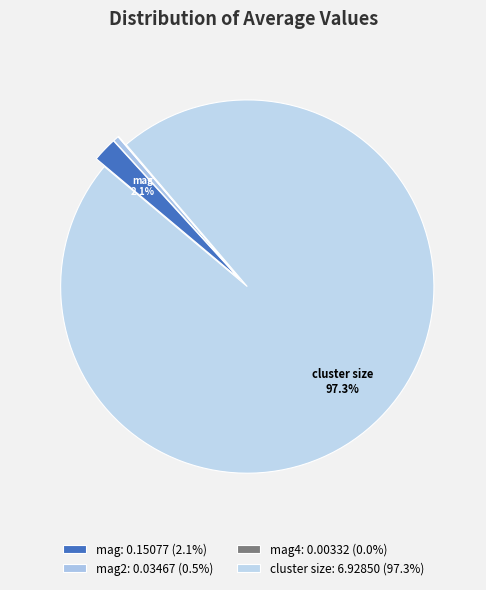

Count the number of slices in the pie.

4